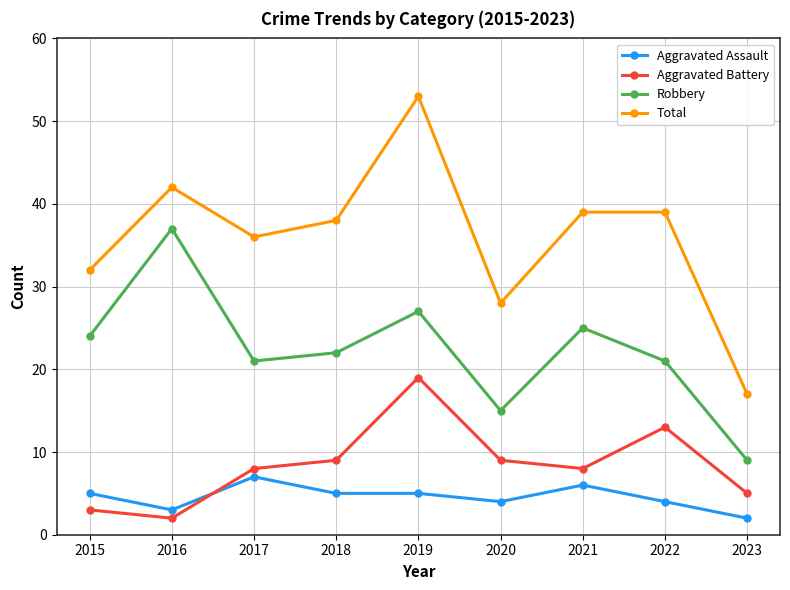

At which label is Total closest to 35?

2017